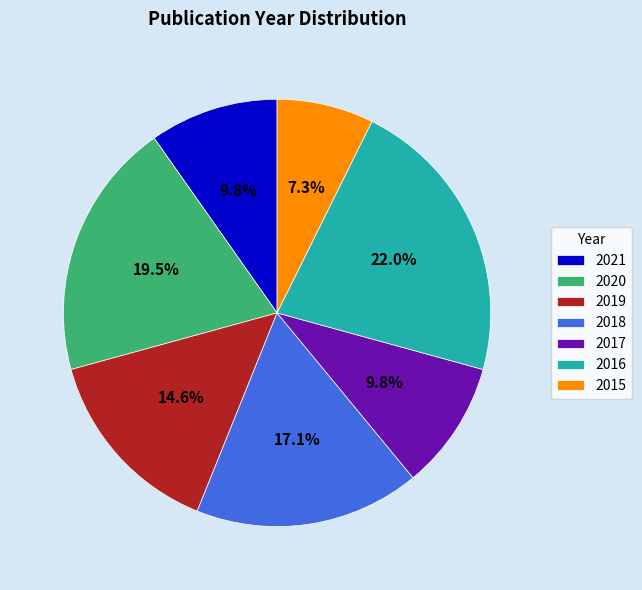

True or false: 2021 accounts for 70% of the total.

False